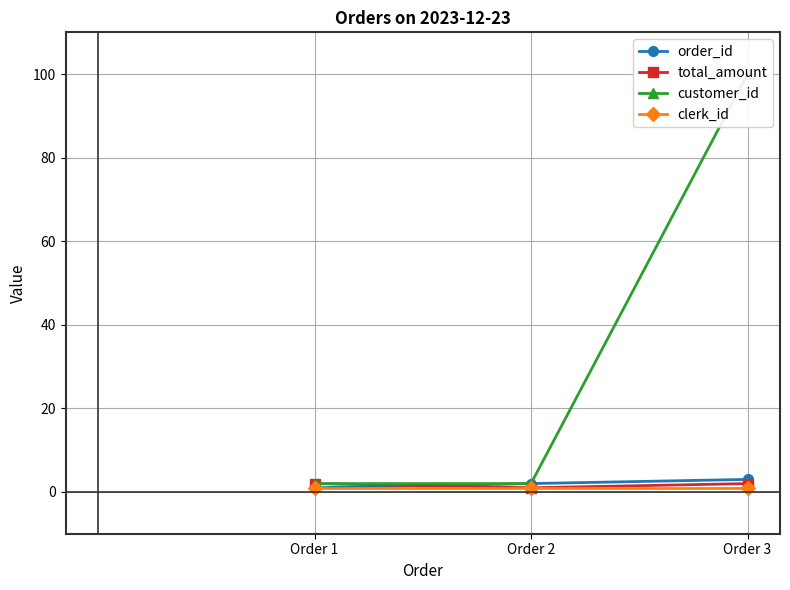

Is it true that clerk_id equals 1 at Order 3?

False